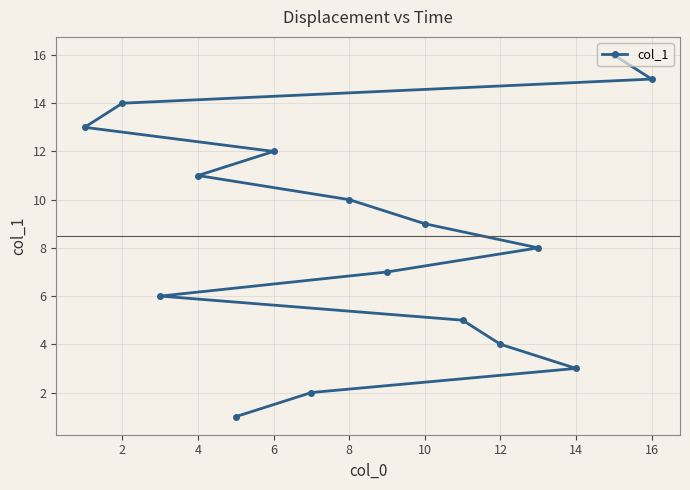

Reading left to right, extract all data points from this chart.

13	14	6	11	1	12	2	10	7	9	5	4	8	3	16	15